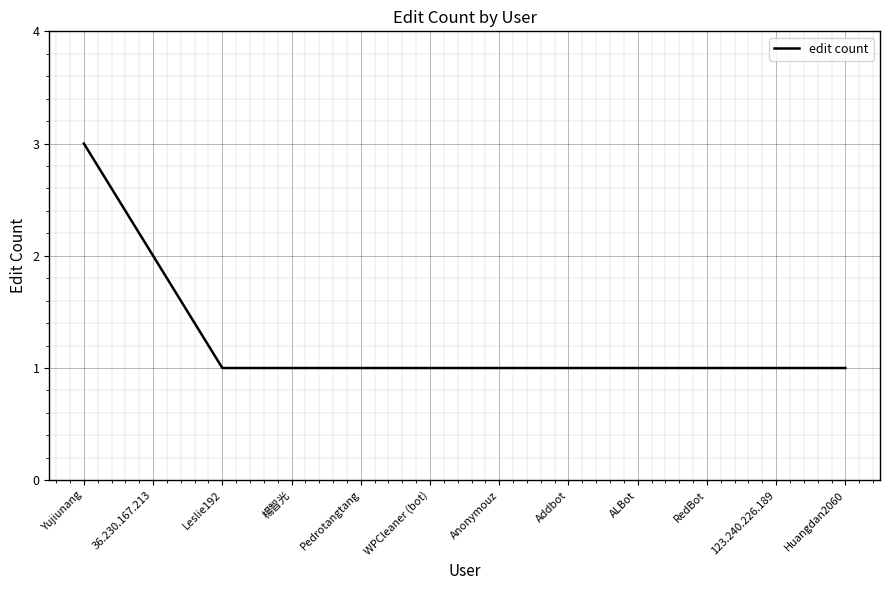

Which has a higher value, WPCleaner (bot) or Yujiunang?

Yujiunang